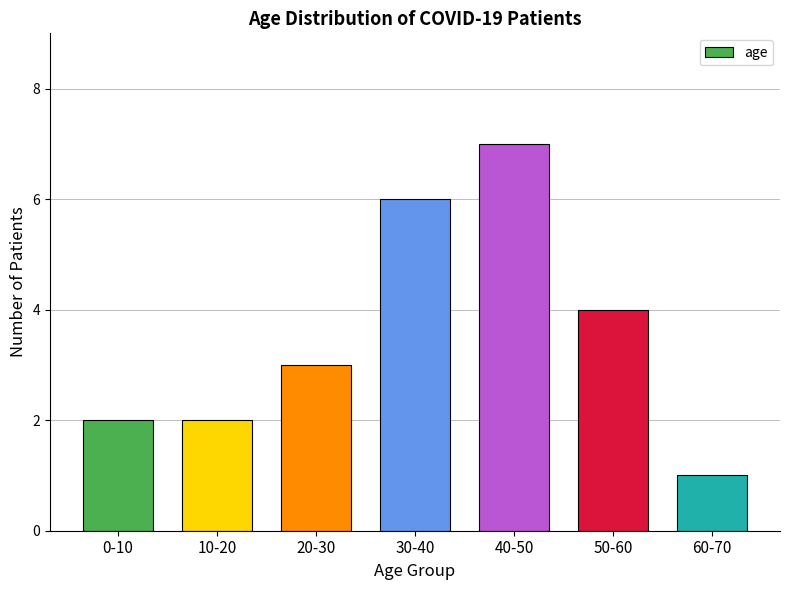

Reading left to right, extract all data points from this chart.

0-10=2	10-20=2	20-30=3	30-40=6	40-50=7	50-60=4	60-70=1